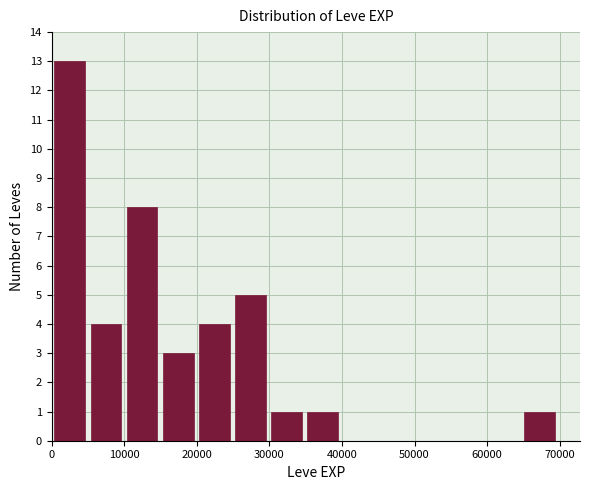

Reading left to right, list every bar in this chart as the range it spans on the x-axis followed by its height. Neither the bar edges nor the heights are printed on the chart, so give them approximately, as read against the axes.

0 to 5000: 13
5000 to 10000: 4
10000 to 15000: 8
15000 to 20000: 3
20000 to 25000: 4
25000 to 30000: 5
30000 to 35000: 1
35000 to 40000: 1
40000 to 45000: 0
45000 to 50000: 0
50000 to 55000: 0
55000 to 60000: 0
60000 to 65000: 0
65000 to 70000: 1